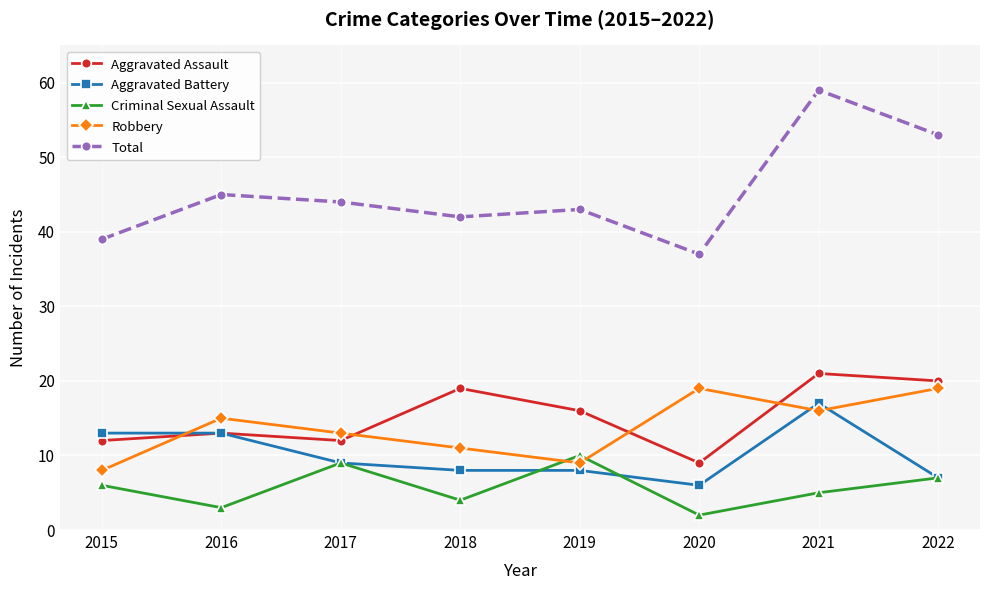

What is the total value across all series at 2021?

118